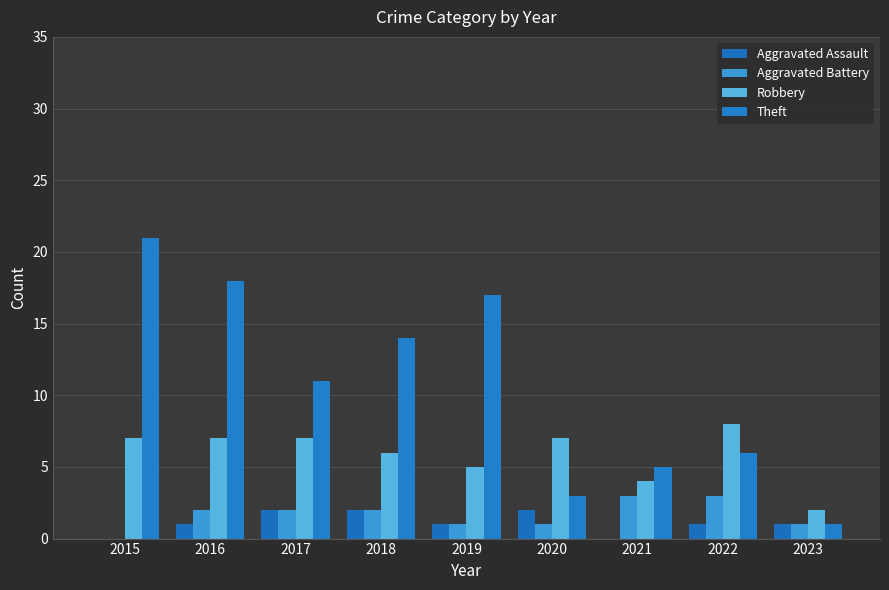

What are all the series names shown in the legend?

Aggravated Assault, Aggravated Battery, Robbery, Theft